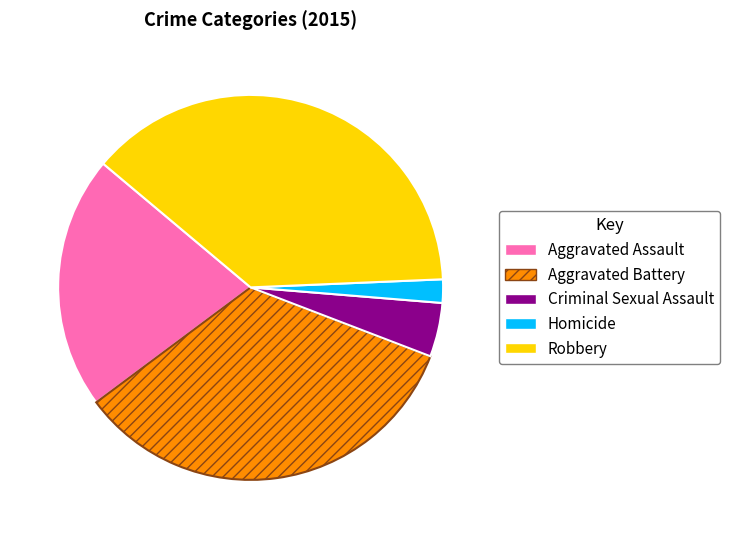

Rank the categories by value from lowest to highest.

Homicide, Criminal Sexual Assault, Aggravated Assault, Aggravated Battery, Robbery